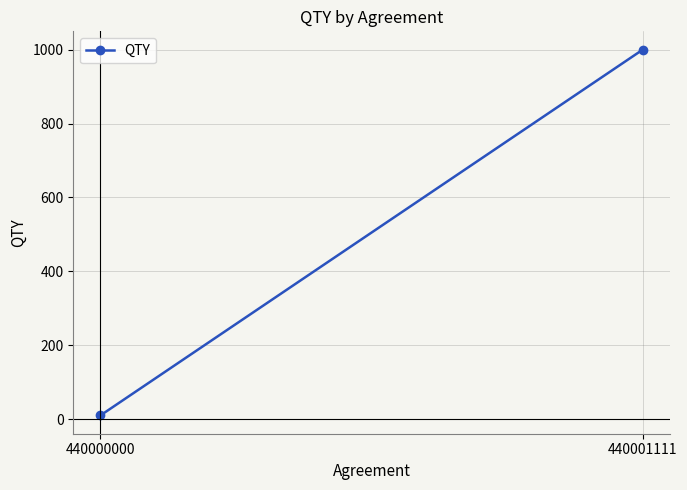

How many lines are shown in the chart?

1